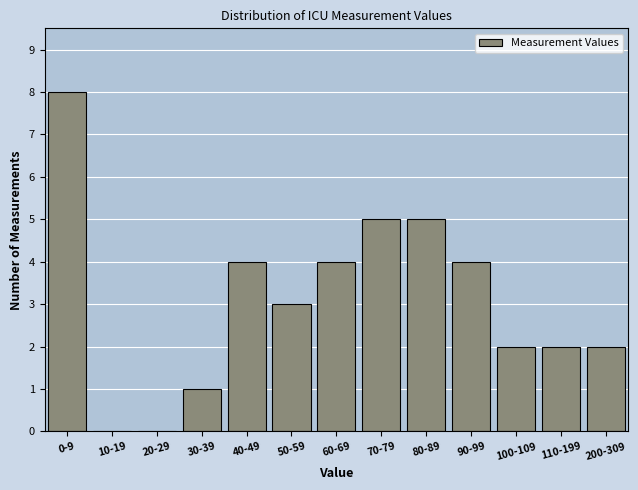

Reading left to right, list all the values displayed in this chart.

0-9=8	10-19=0	20-29=0	30-39=1	40-49=4	50-59=3	60-69=4	70-79=5	80-89=5	90-99=4	100-109=2	110-199=2	200-309=2